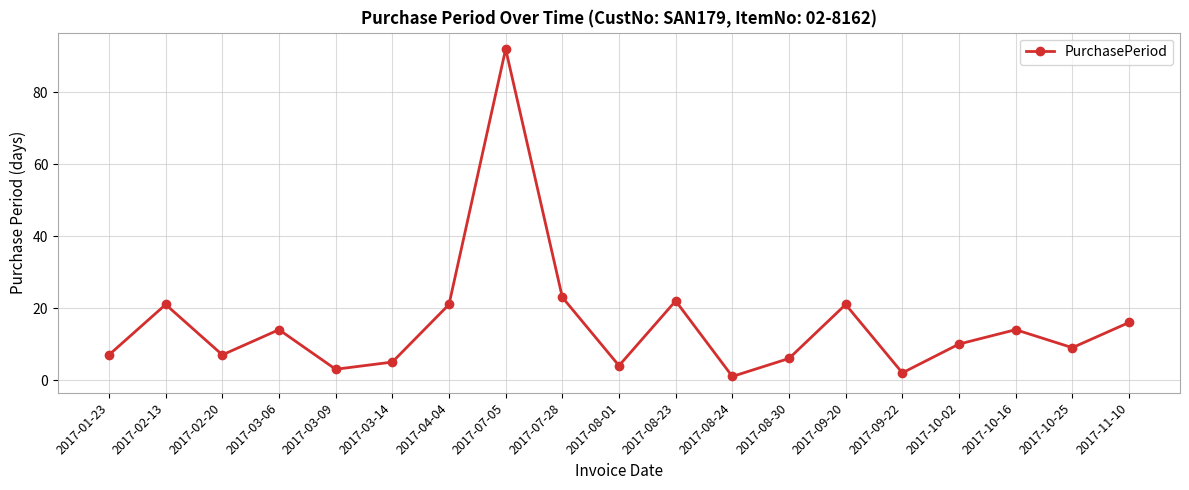

At which category does the data reach its first local valley?

2017-02-20